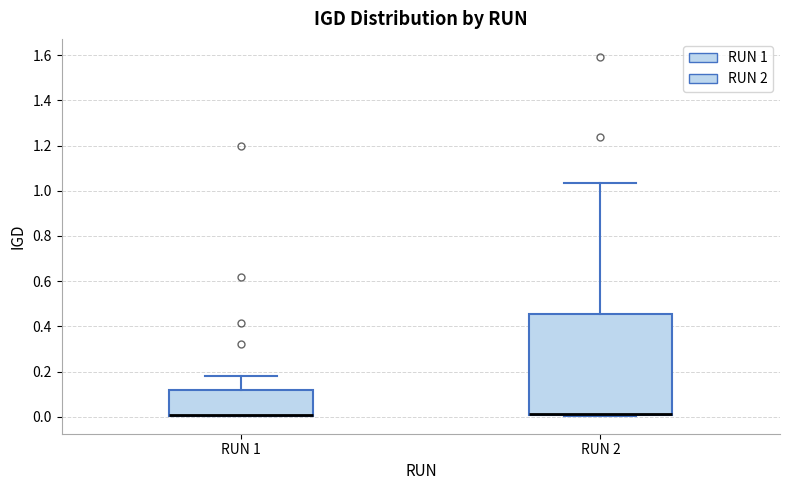

Comparing the boxes themselves (not the whiskers), which one is the tallest?

RUN 2